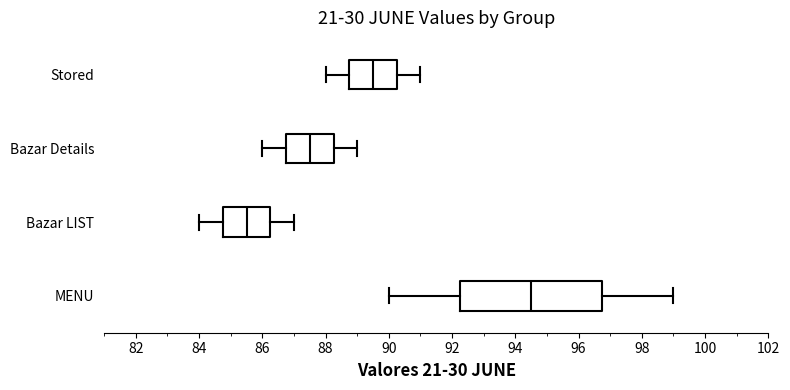

Where is the left edge of the box for Stored on the x-axis? The values are not printed on the chart, so give them approximately, as read against the axis.

88.8